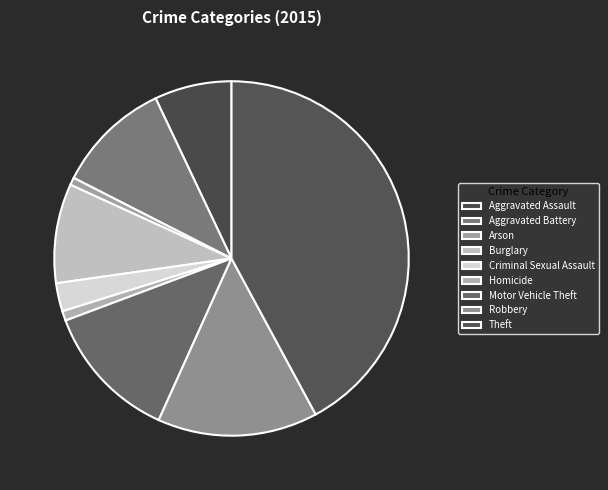

Is the sum of Burglary and Criminal Sexual Assault greater than half?

No